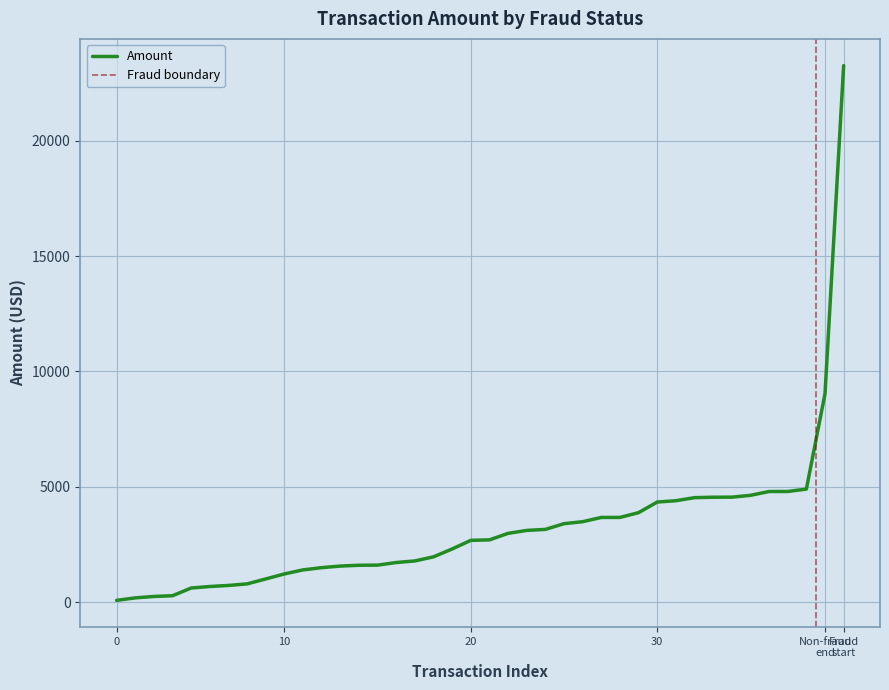

What is the maximum value shown in the chart?

23253.0